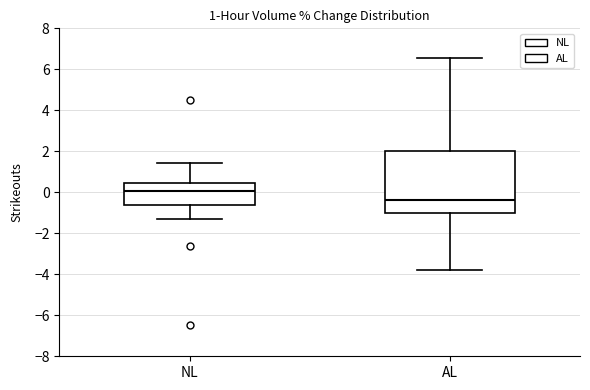

Where does the lower whisker of the box for NL end on the y-axis? The values are not printed on the chart, so give them approximately, as read against the axis.

-1.4